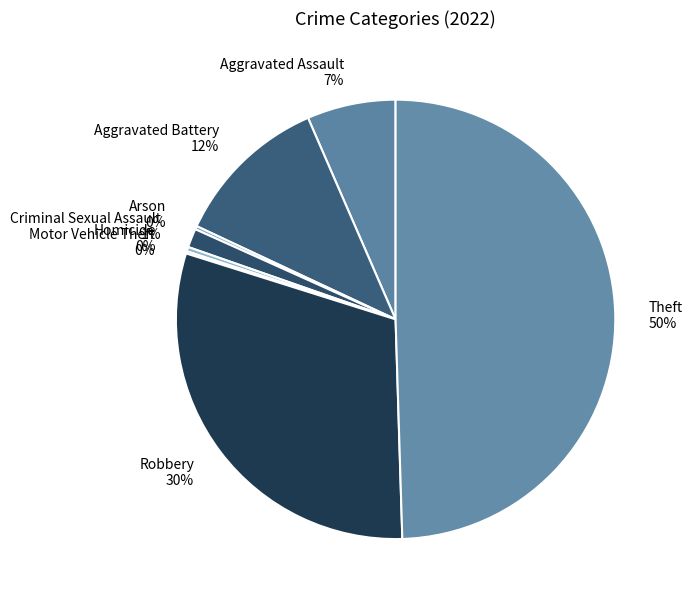

Which category has the biggest portion of the pie?

Theft